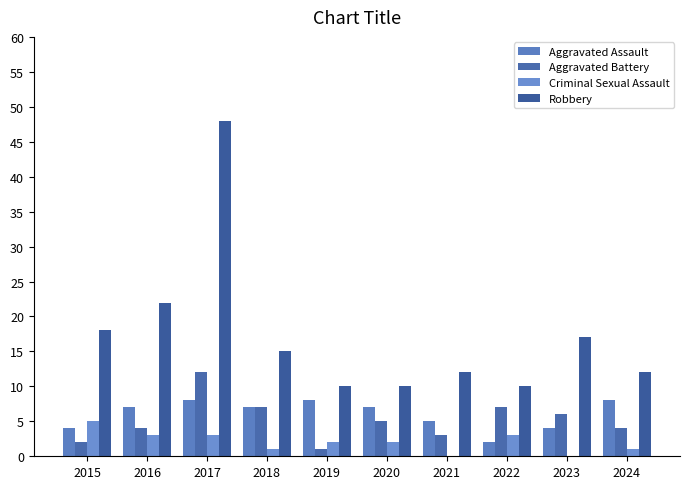

Which category has the highest value across all series?

2017